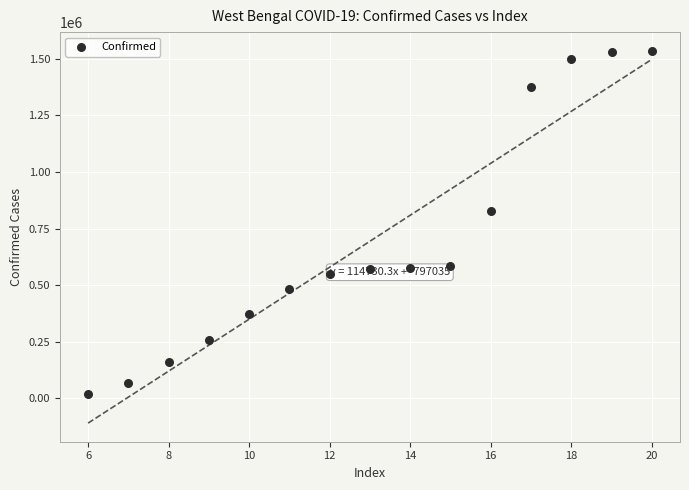

What Y value in the scatter plot is closest to 777129?

828366